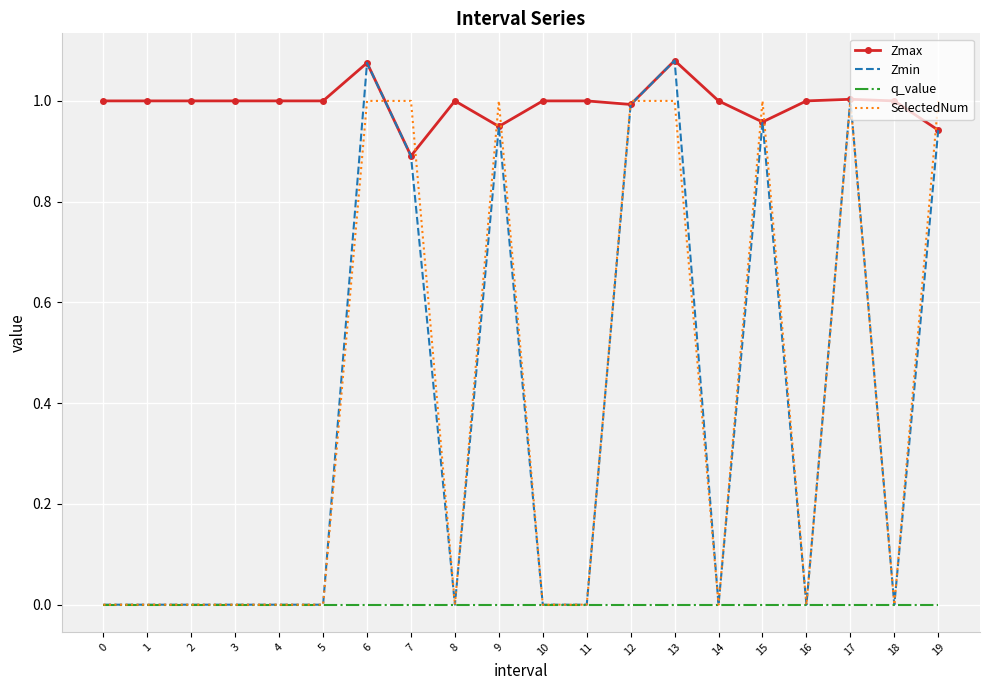

True or false: SelectedNum has a value of 0.0 at 2.

True